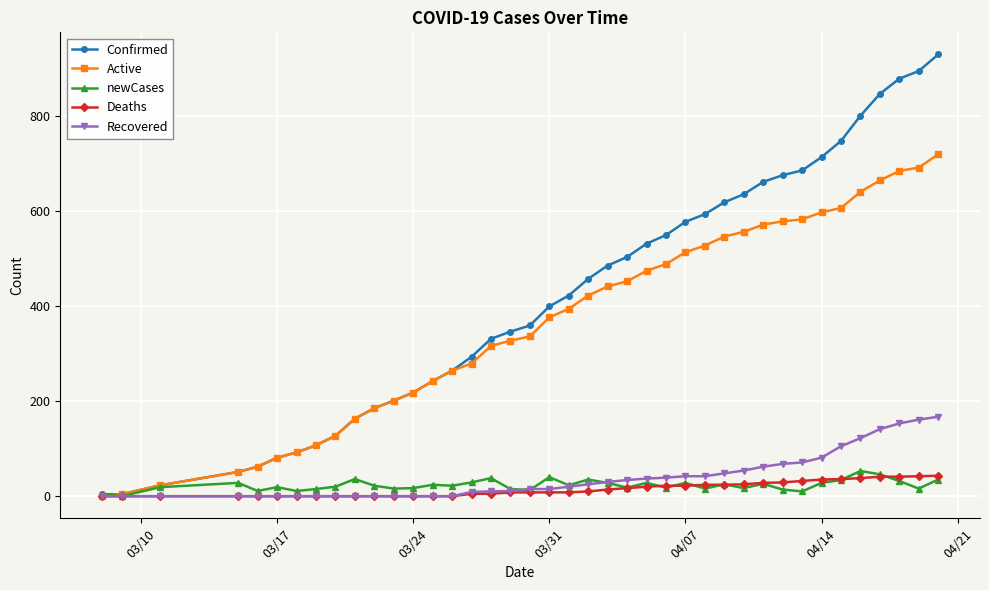

What is the greatest value displayed?

929